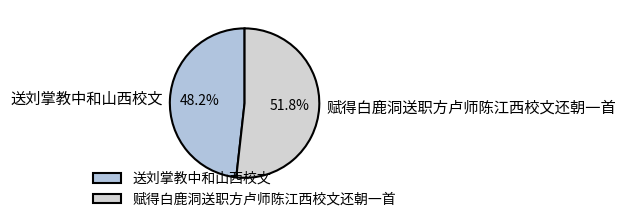

What is the ratio of the value at 送刘掌教中和山西校文 to the value at 赋得白鹿洞送职方卢师陈江西校文还朝一首?

0.9